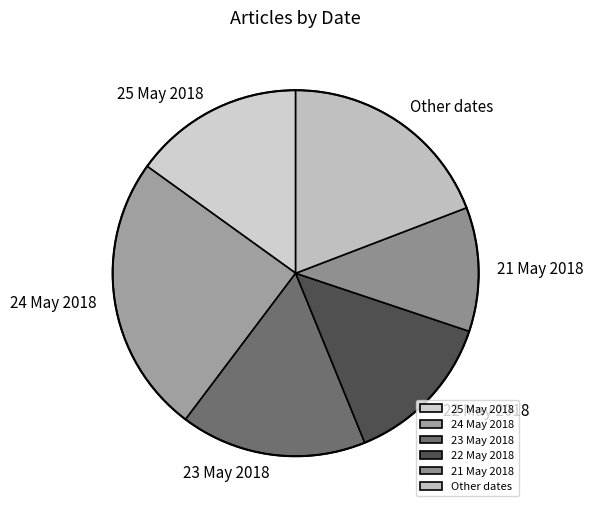

How many slices are in this pie chart?

6